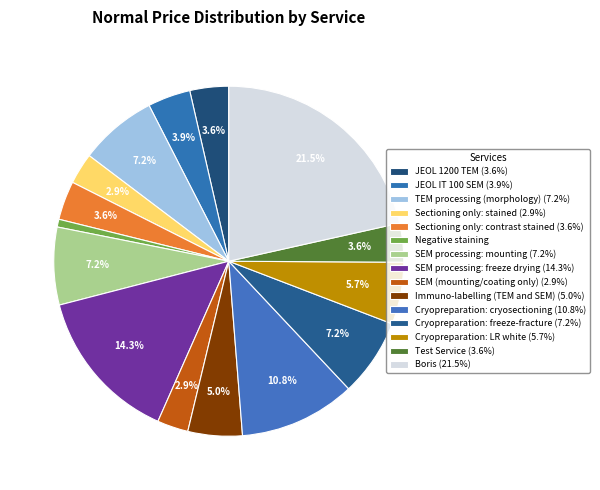

How many segments does this pie chart have?

15